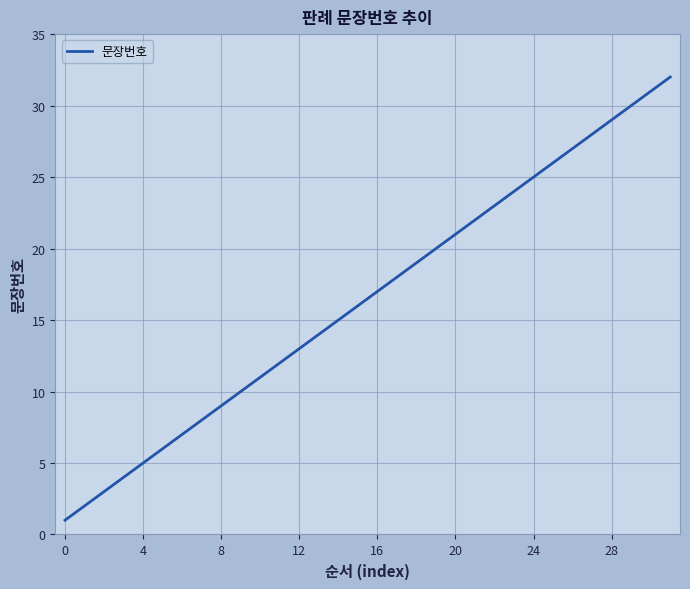

What is the maximum value shown in the chart?

32